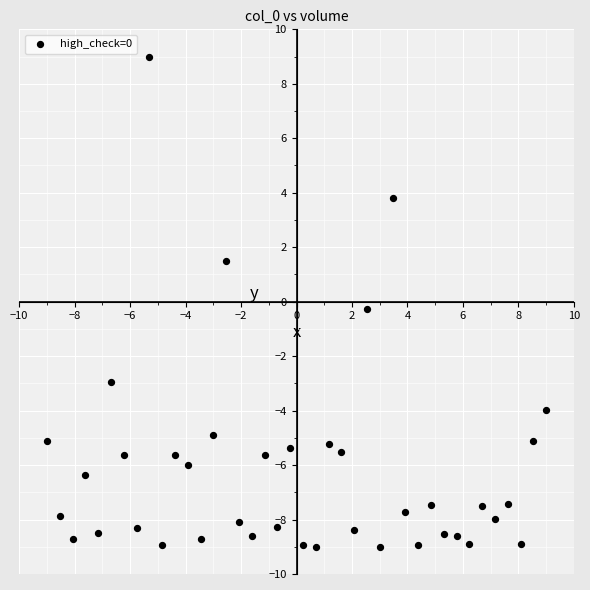

What is the range of Y values (max minus min)?

18.0